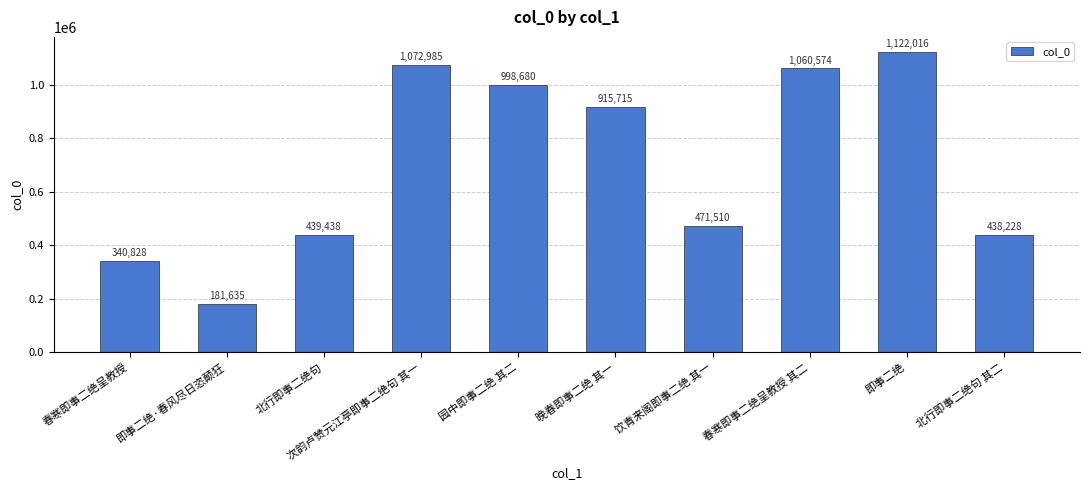

What is the label of the 5th bar from the left?

园中即事二绝 其二